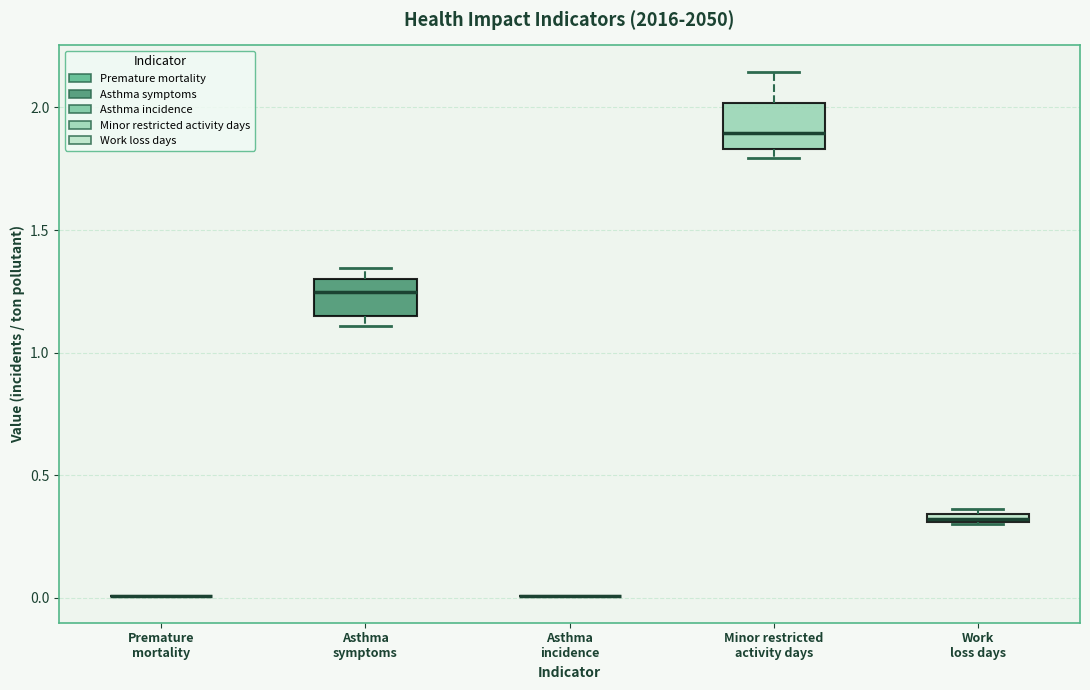

Where does the upper whisker of the box for Minor restricted activity days end on the y-axis? The values are not printed on the chart, so give them approximately, as read against the axis.

2.15